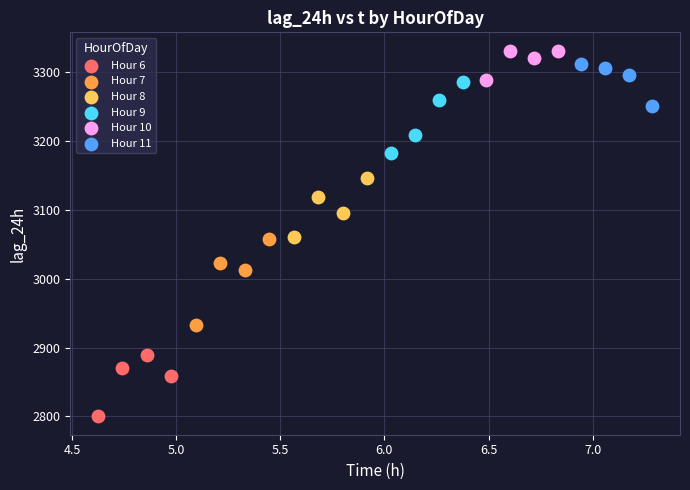

Which series has the widest spread of Y values?

Hour 7